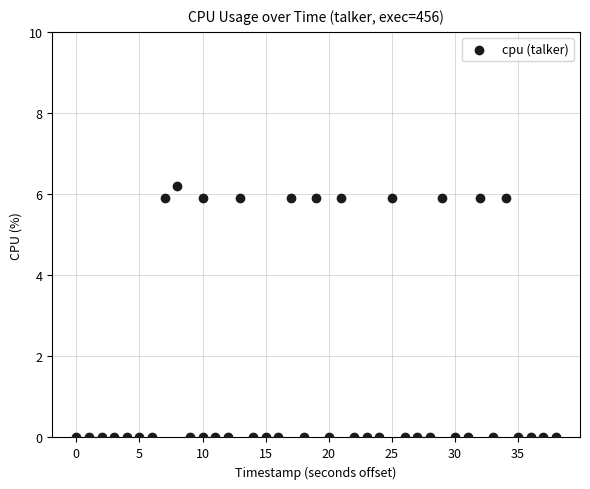

What is the range of Y values (max minus min)?

6.2